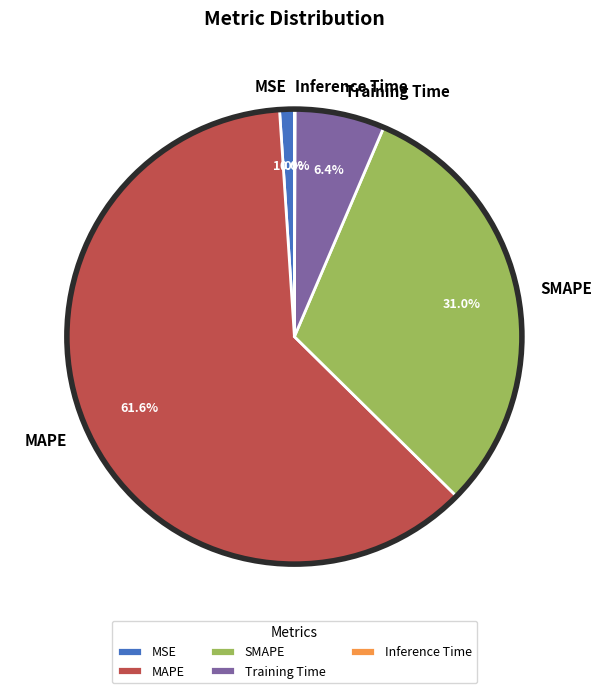

What is the largest slice in the pie chart?

MAPE